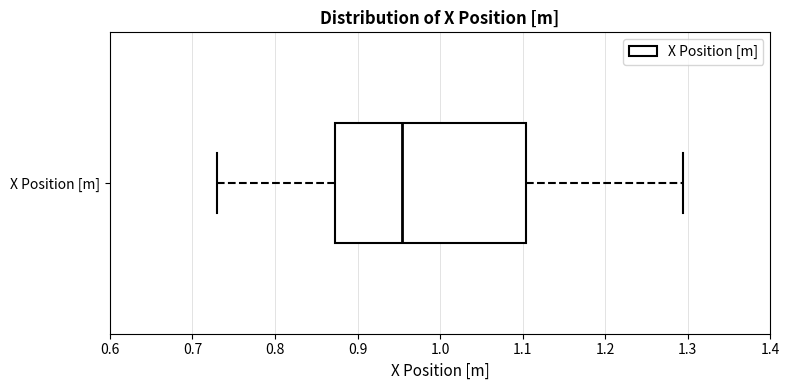

Read this box plot against the x-axis: the position of the median line, the range covered by the box, and the ends of both whiskers. The values are not printed on the chart, so give them approximately, as read against the axis.

median 0.95, box 0.87 to 1.10, whiskers 0.73 to 1.29